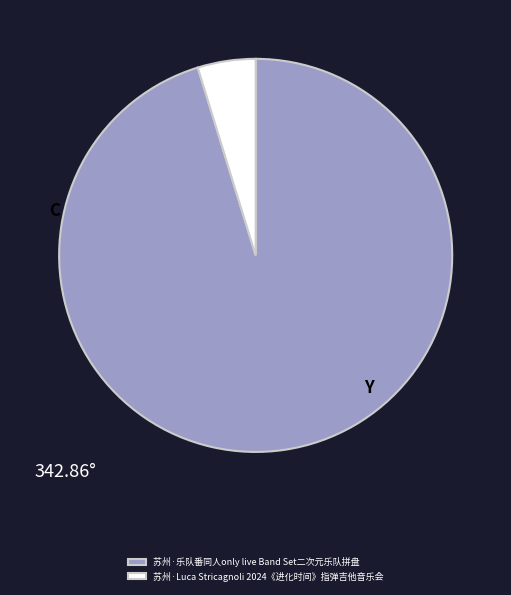

What is the ratio of the value at 苏州·乐队番同人only live Band Set二次元乐队拼盘 to the value at 苏州·Luca Stricagnoli 2024《进化时间》指弹吉他音乐会?

20.0